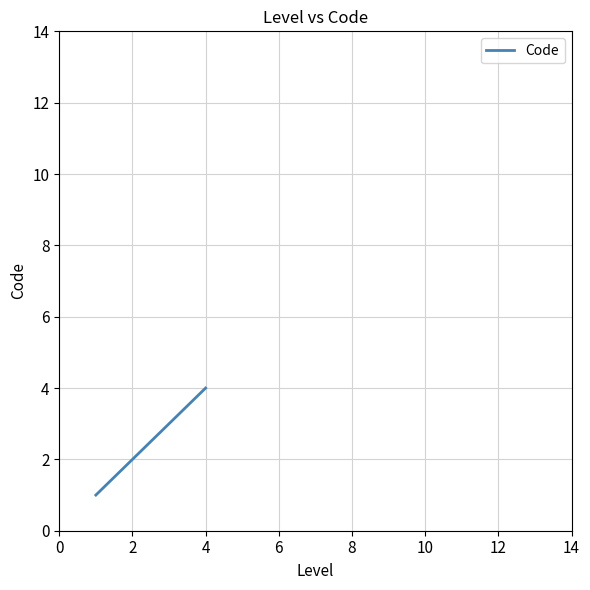

True or false: the data has more than 0 interior local peaks.

False